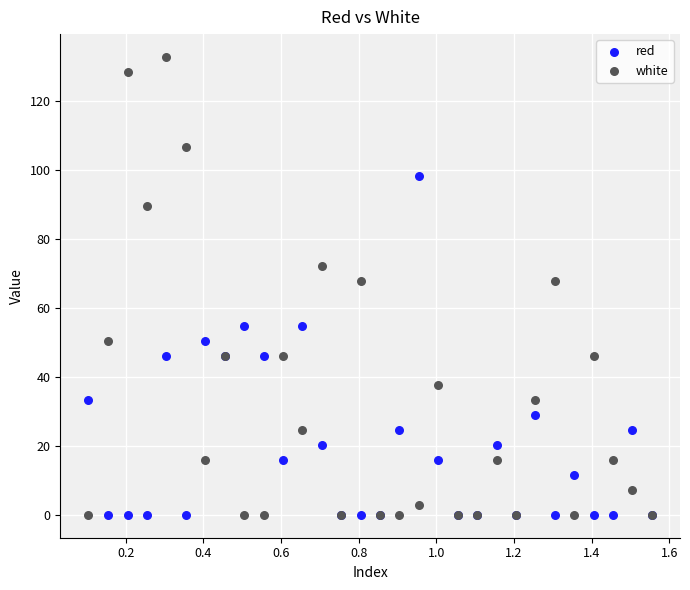

Which series has the largest Y range (max minus min)?

white